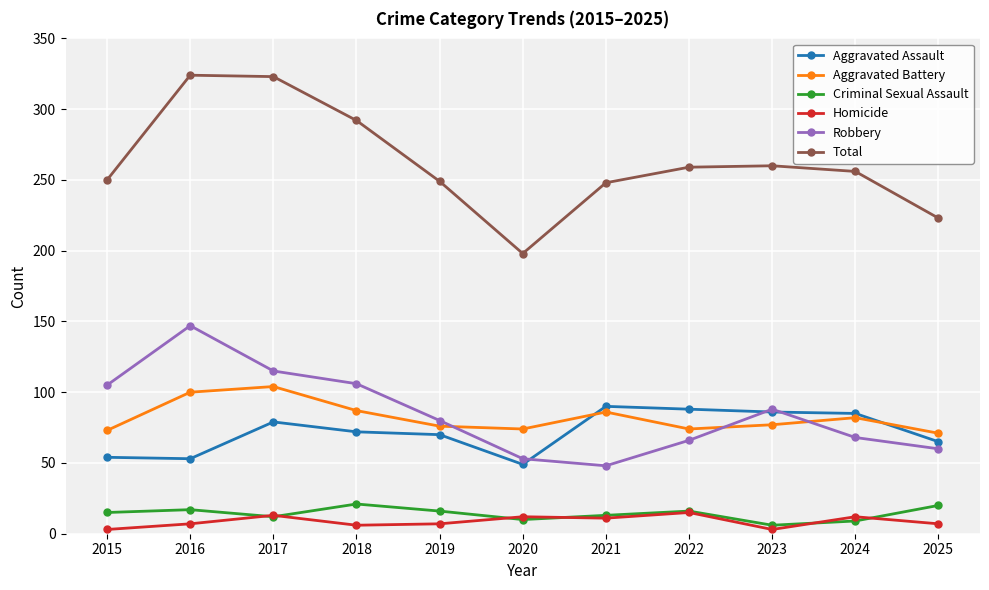

What are all the series names shown in the legend?

Aggravated Assault, Aggravated Battery, Criminal Sexual Assault, Homicide, Robbery, Total